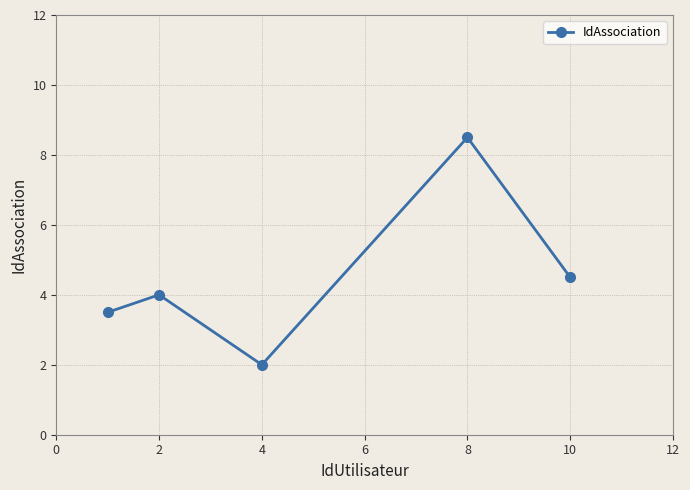

What is the value of the 2nd point from the left?

4.0